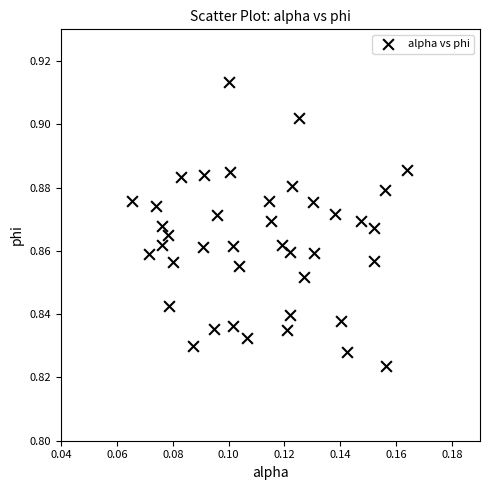

How many data points are displayed?

40